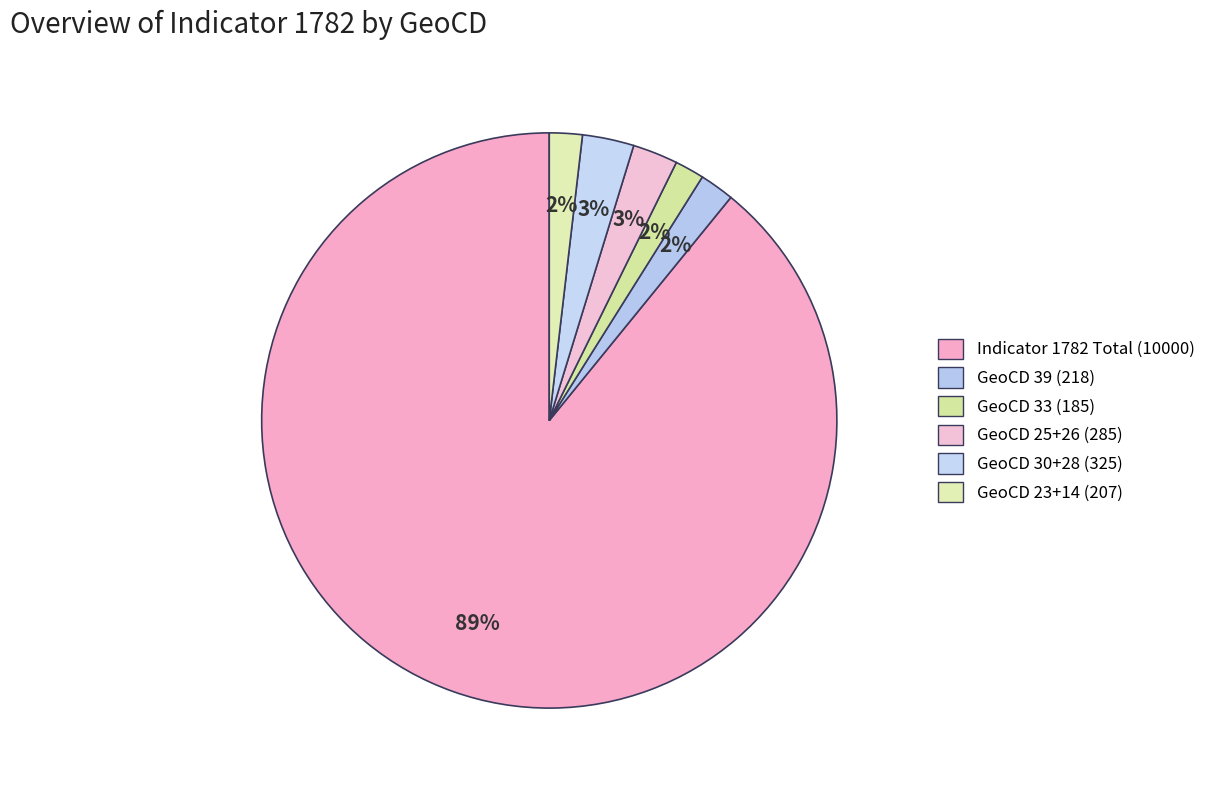

Count the number of slices in the pie.

6